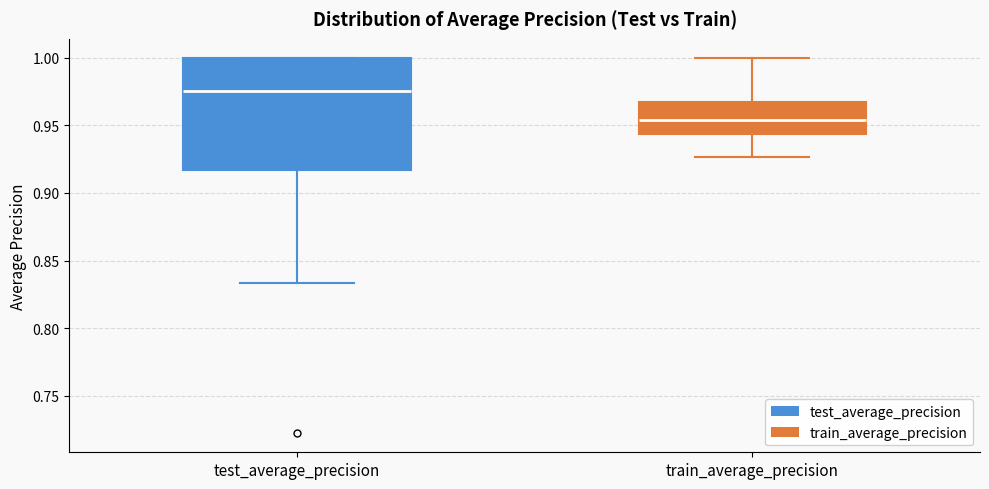

Comparing the boxes themselves (not the whiskers), which one is the tallest?

test_average_precision